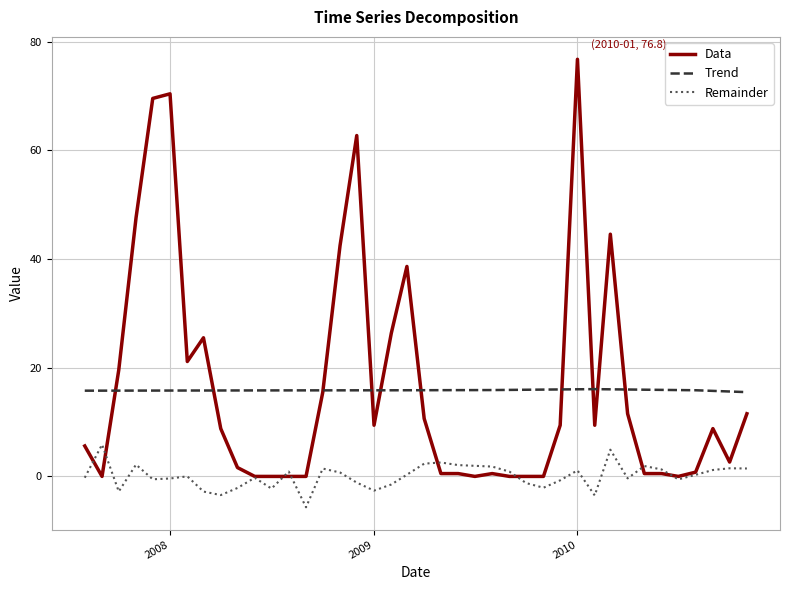

True or false: Remainder and Trend cross at least once.

False